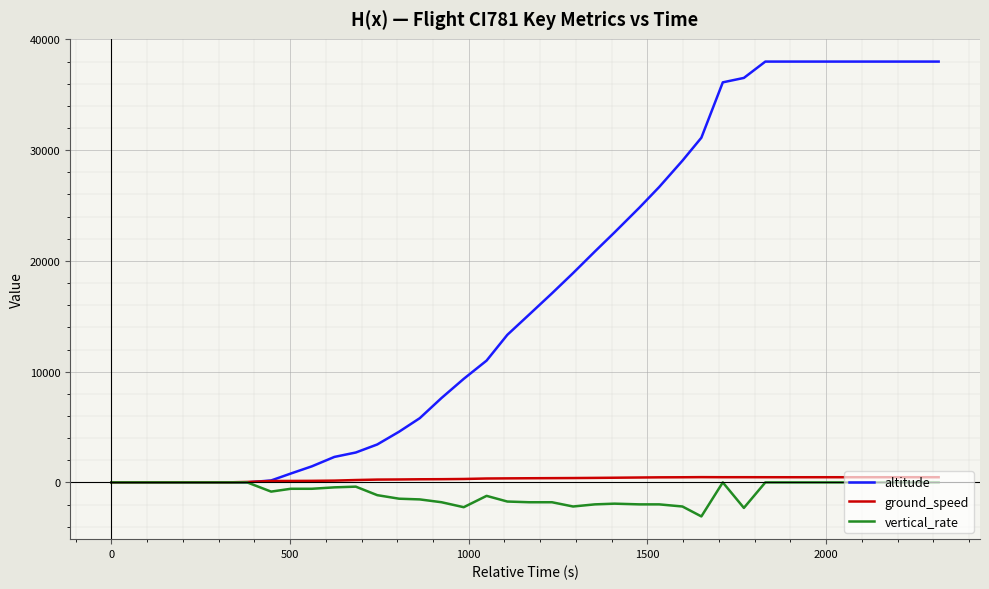

How many values in the altitude series are below 15150?

20